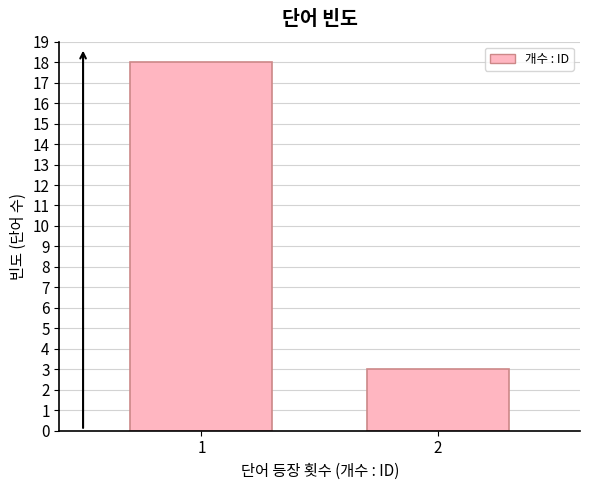

Reading right to left, list all the values displayed in this chart.

3	18